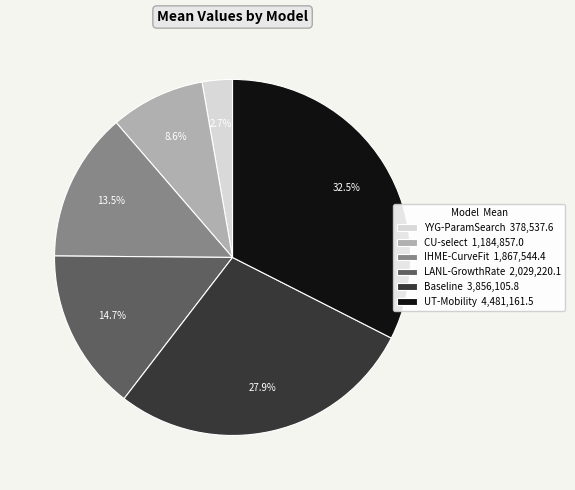

To the nearest percent, what is the average slice percentage?

17%